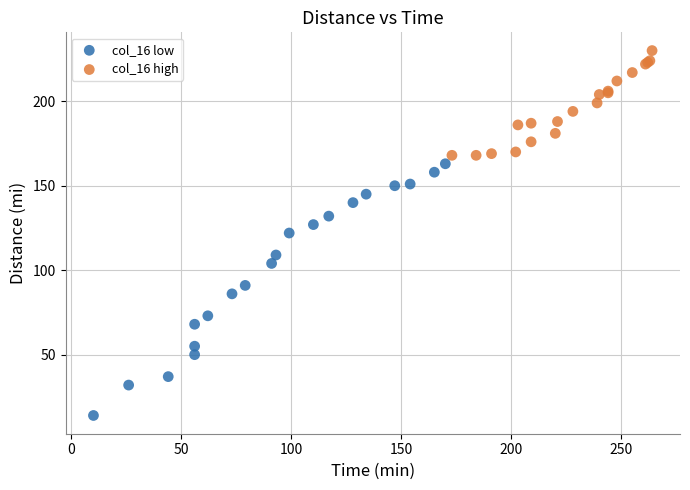

Which series reaches the maximum Y coordinate?

col_16 high